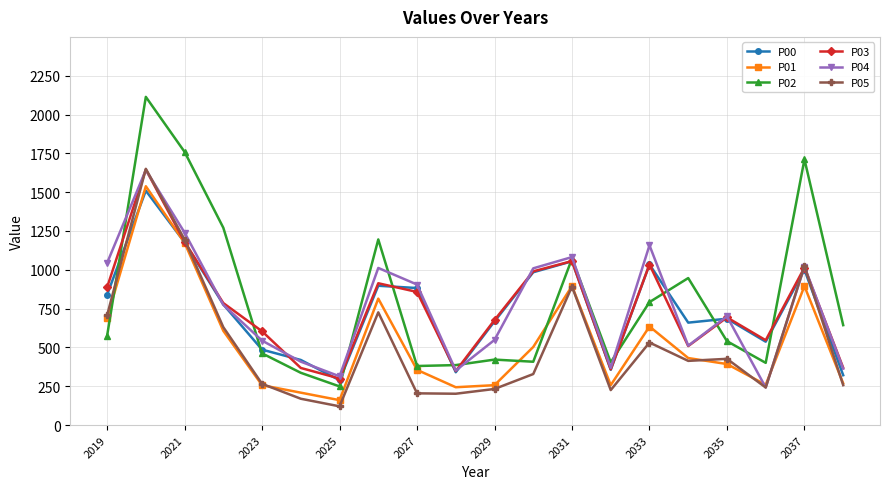

What is the lowest value of the P05 series?

120.6